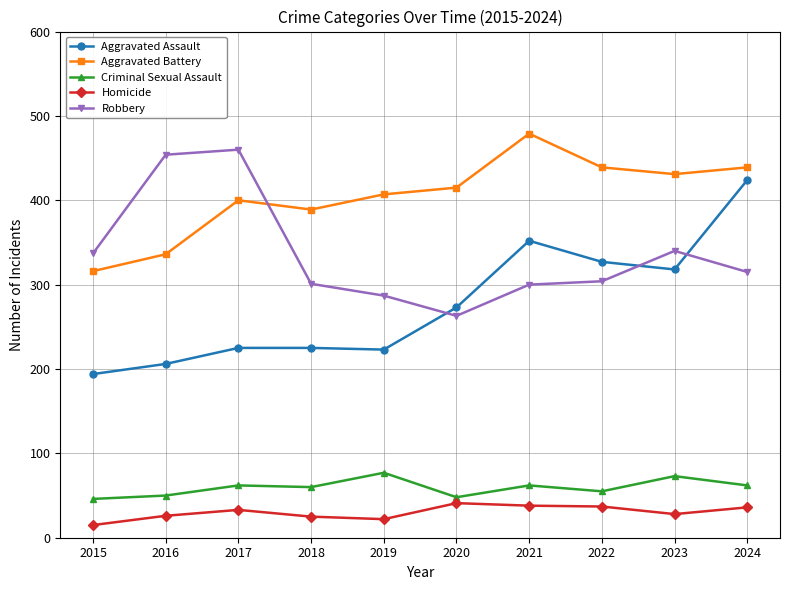

What is the sum of all Aggravated Assault values?

2767